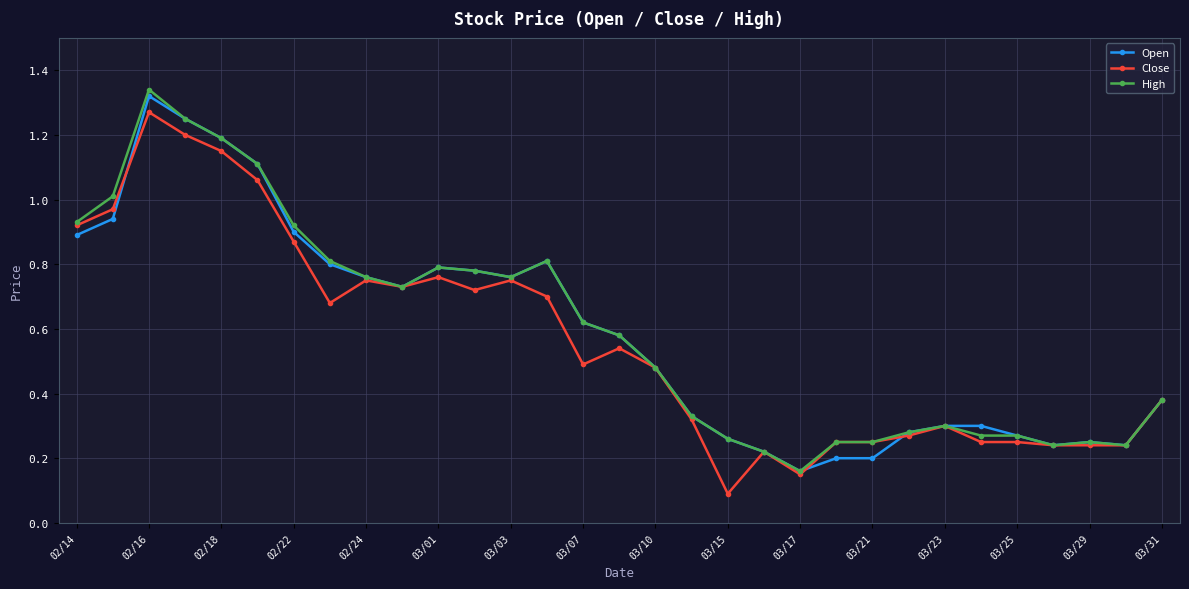

What are all the series names shown in the legend?

Open, Close, High